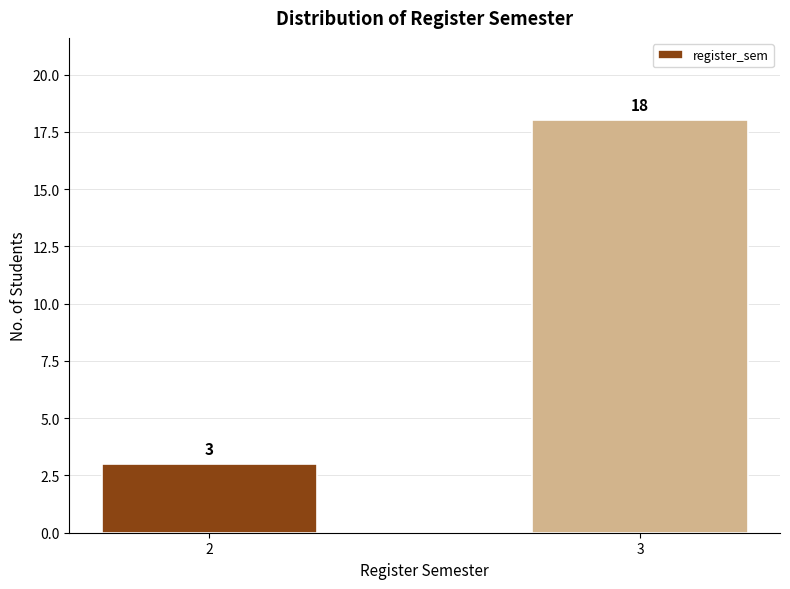

Reading left to right, extract all data points from this chart.

2=3	3=18